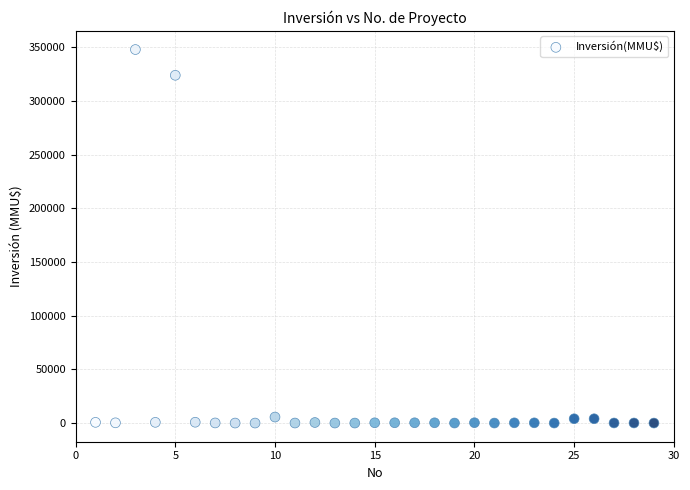

What Y value in the scatter plot is closest to 174000?

324020